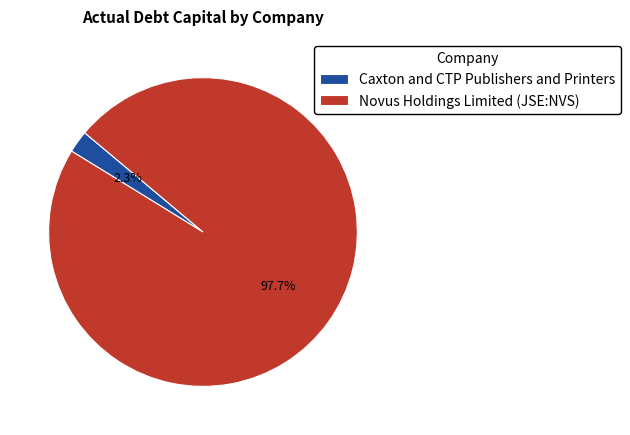

What percentage is the Novus Holdings Limited (JSE:NVS) slice, to the nearest percent?

98%